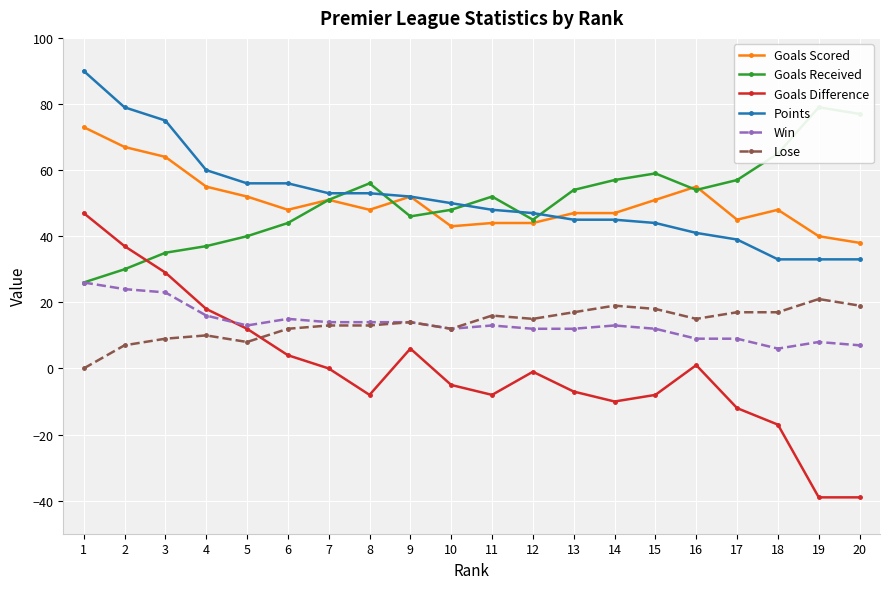

At which label does Goals Difference first exceed -1?

1